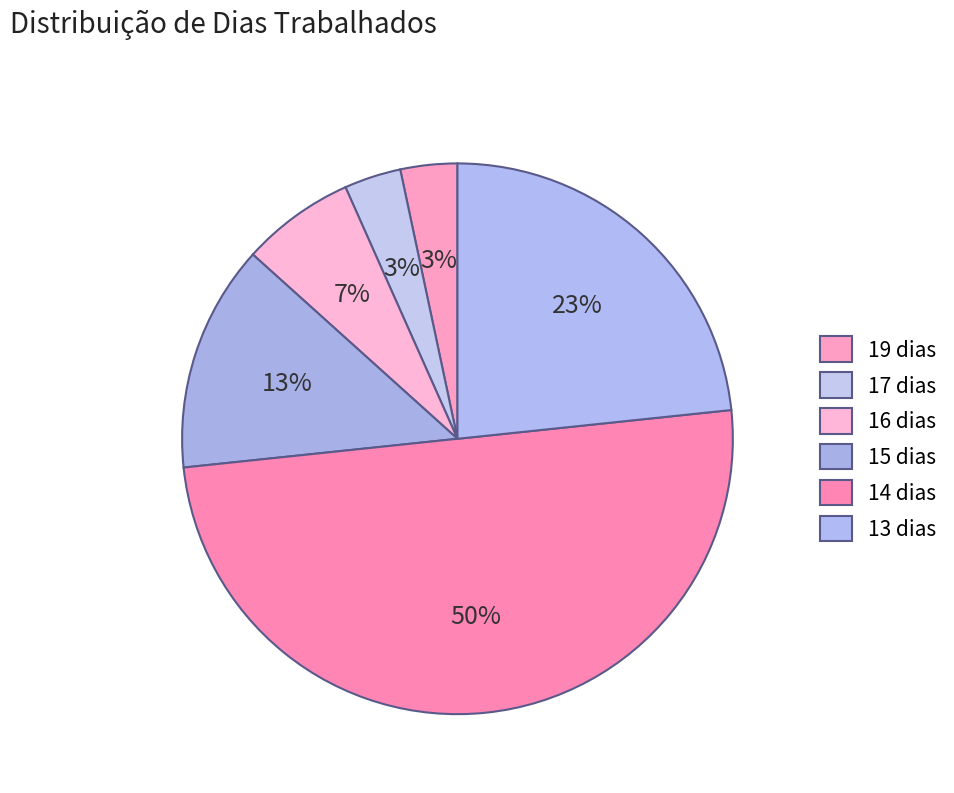

Which category has the biggest portion of the pie?

14 dias